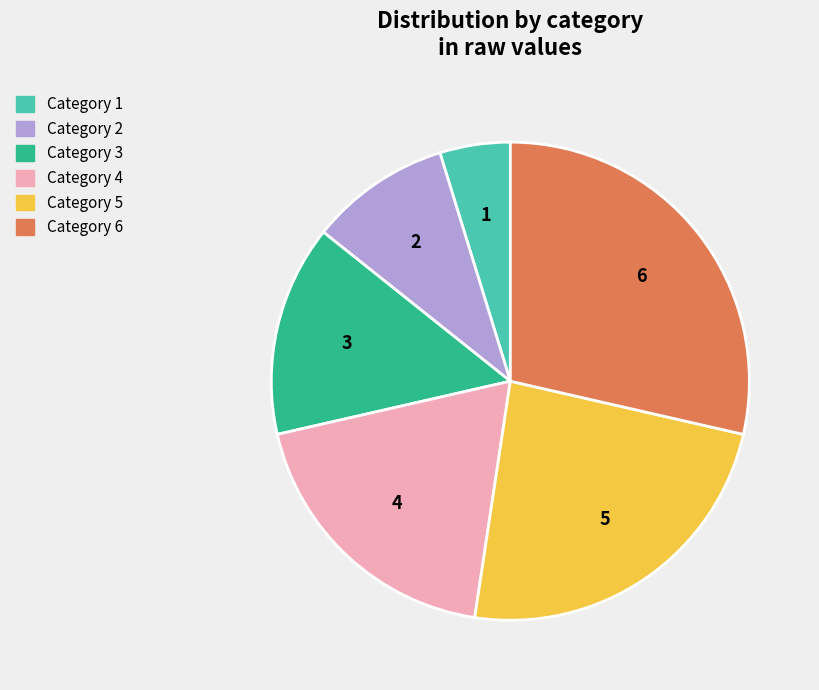

Do 1 and 5 together represent more than half of the pie?

No